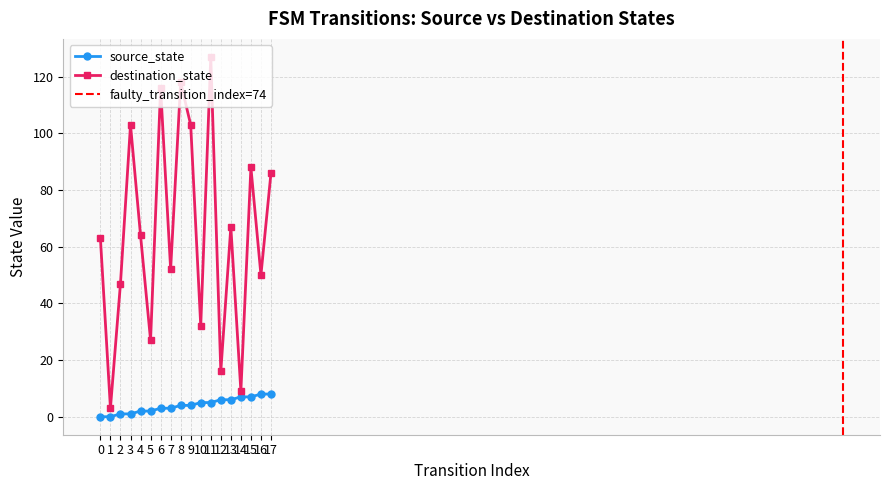

Read the source_state value at 10.

5